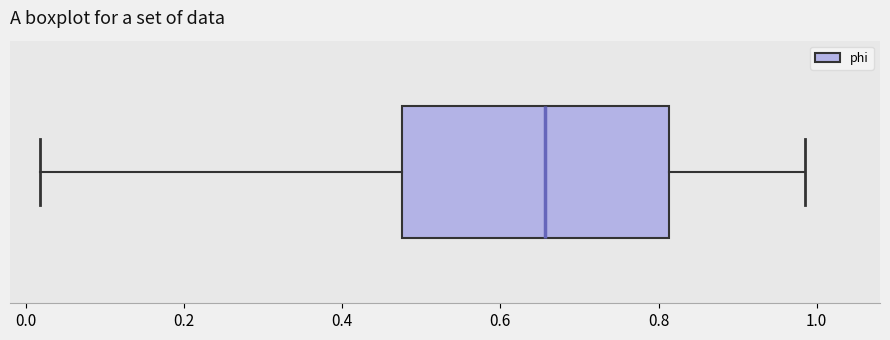

Read this box plot against the x-axis: the position of the median line, the range covered by the box, and the ends of both whiskers. The values are not printed on the chart, so give them approximately, as read against the axis.

median 0.66, box 0.48 to 0.82, whiskers 0.02 to 0.98